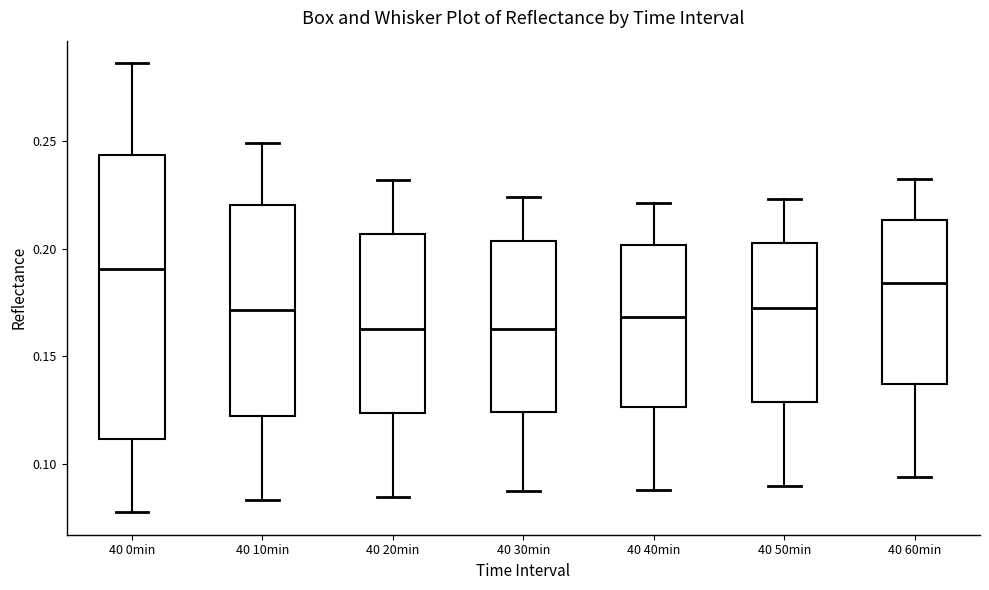

Reading left to right, read every box against the y-axis: the position of its median line, the range the box covers, and the ends of its whiskers. The values are not printed on the chart, so give them approximately, as read against the axis.

40 0min: median 0.190, box 0.110 to 0.245, whiskers 0.080 to 0.285
40 10min: median 0.170, box 0.120 to 0.220, whiskers 0.085 to 0.250
40 20min: median 0.165, box 0.125 to 0.205, whiskers 0.085 to 0.230
40 30min: median 0.165, box 0.125 to 0.205, whiskers 0.090 to 0.225
40 40min: median 0.170, box 0.125 to 0.200, whiskers 0.090 to 0.220
40 50min: median 0.170, box 0.130 to 0.205, whiskers 0.090 to 0.225
40 60min: median 0.185, box 0.135 to 0.215, whiskers 0.095 to 0.230